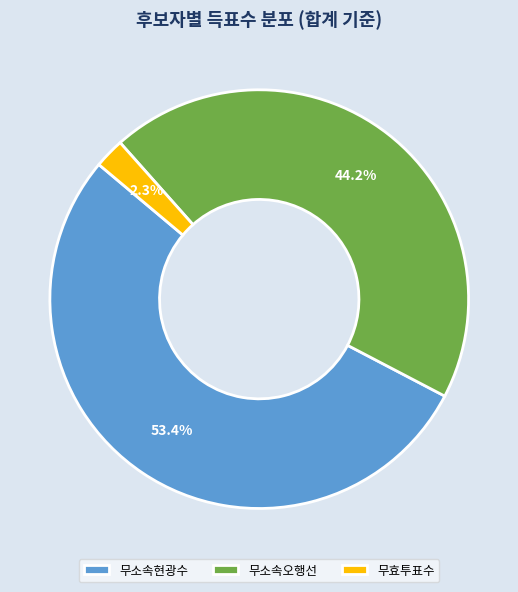

Between 무효투표수 and 무소속오행선, which is larger?

무소속오행선